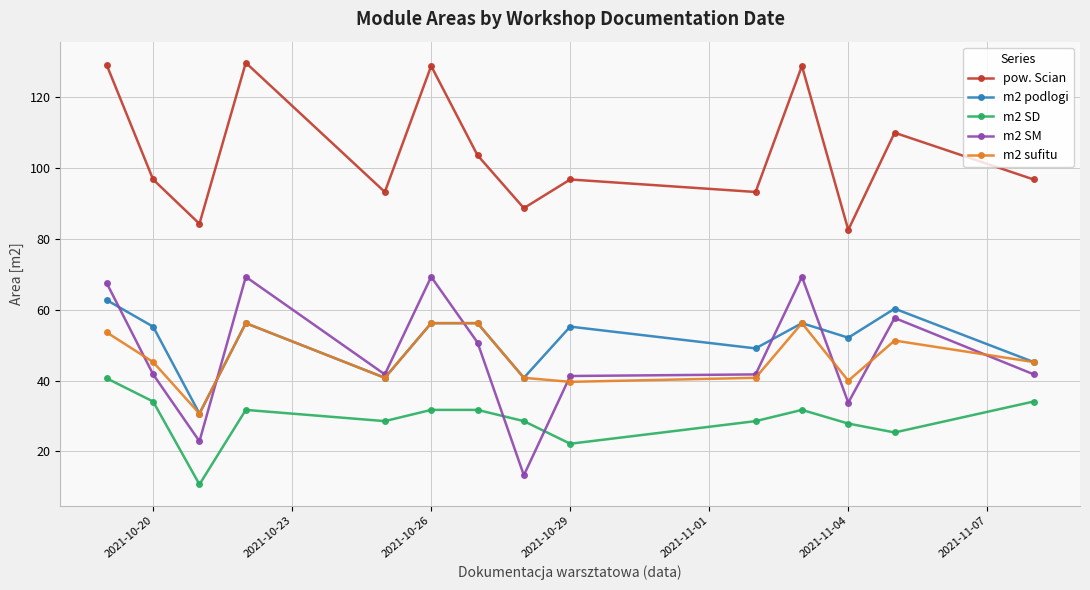

True or false: m2 podlogi has more than 2 interior local peaks.

True